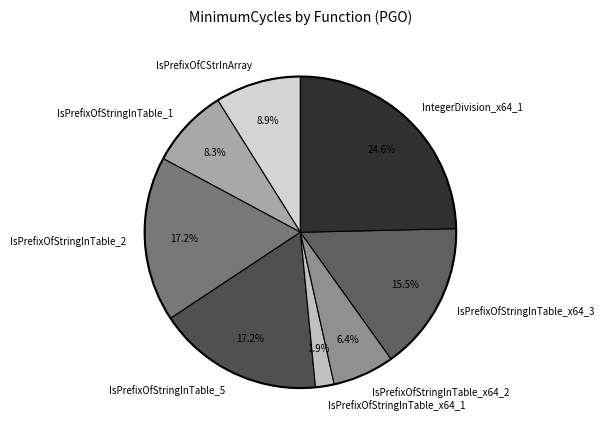

Which has a higher value, IsPrefixOfStringInTable_x64_1 or IntegerDivision_x64_1?

IntegerDivision_x64_1